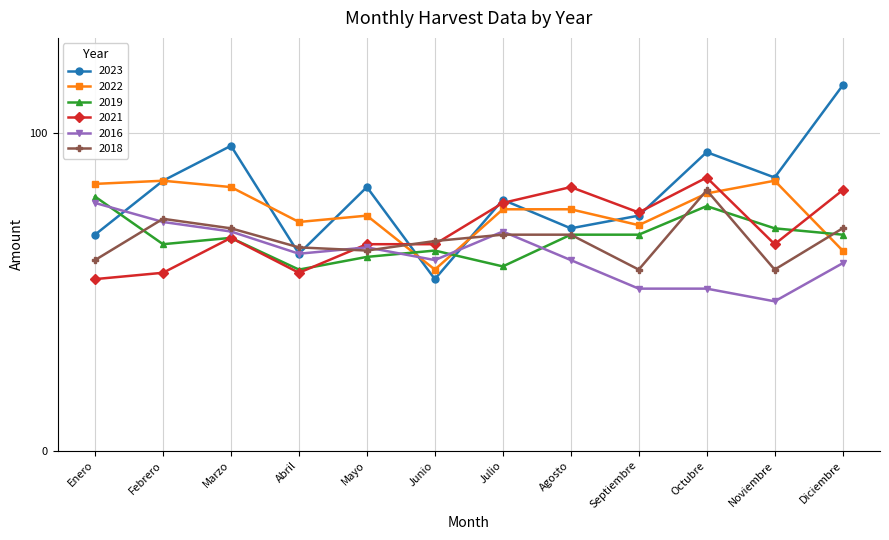

Is the value of 2022 at Junio greater than the value of 2021 at Diciembre?

No